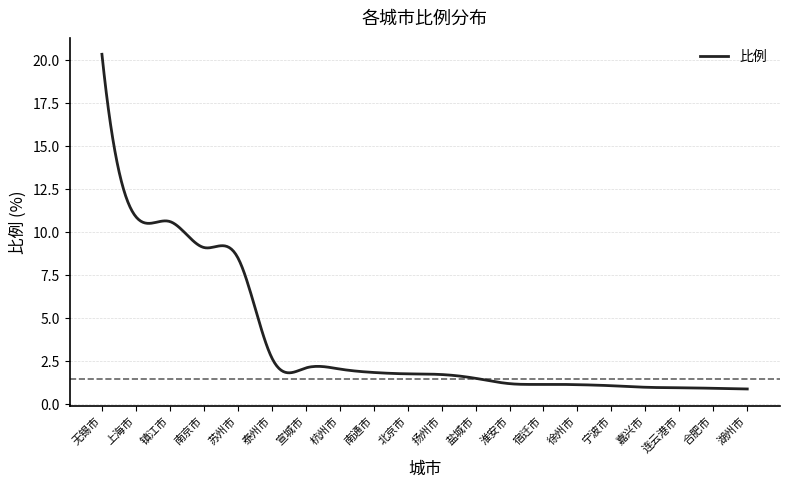

What is the minimum value shown in the chart?

0.9